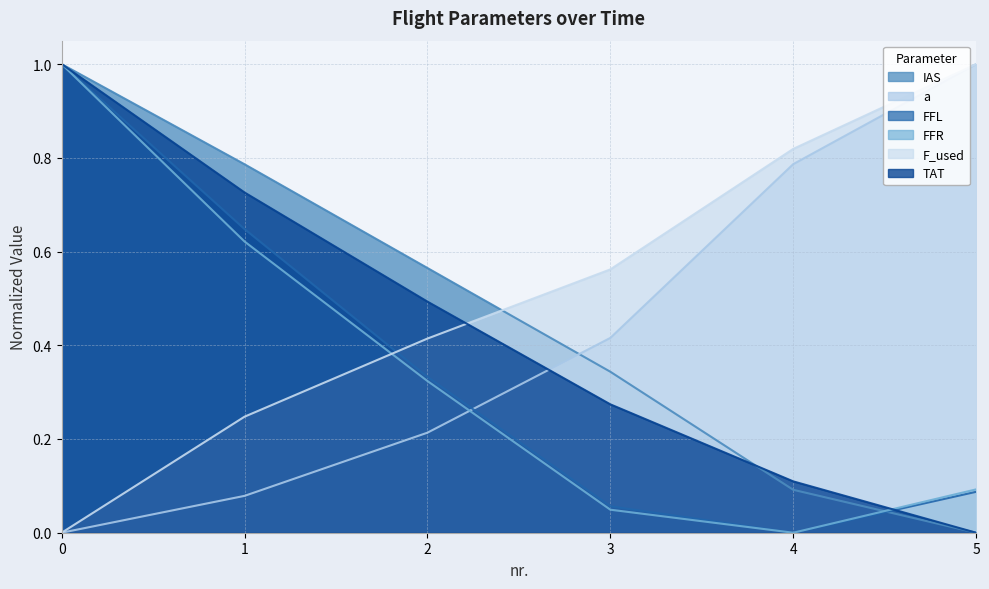

How many intersections are there between IAS and F_used?

1